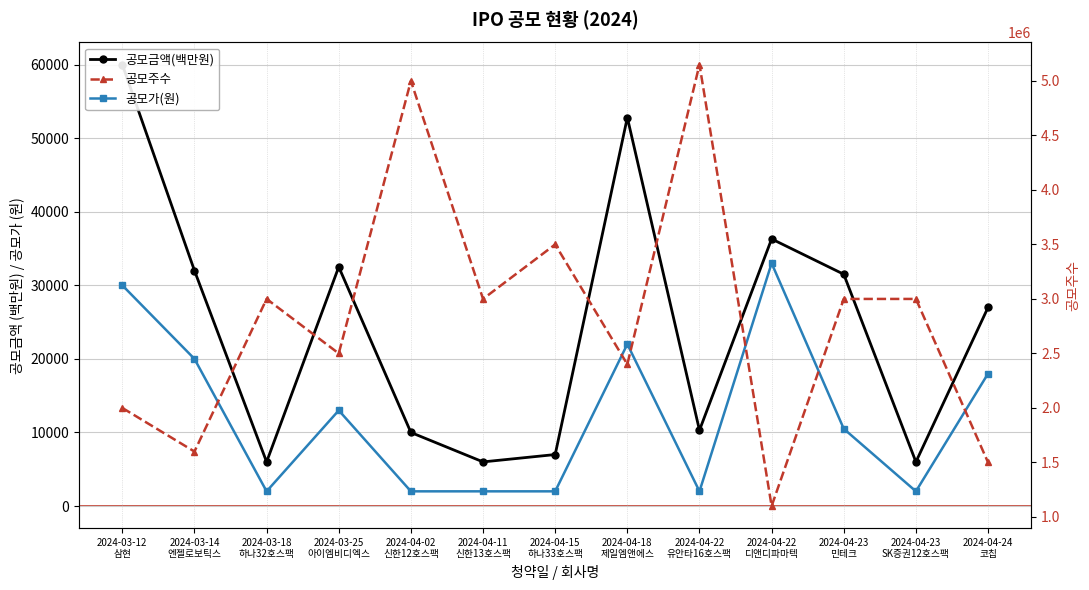

True or false: 공모금액(백만원) and 공모가(원) cross at least once.

False